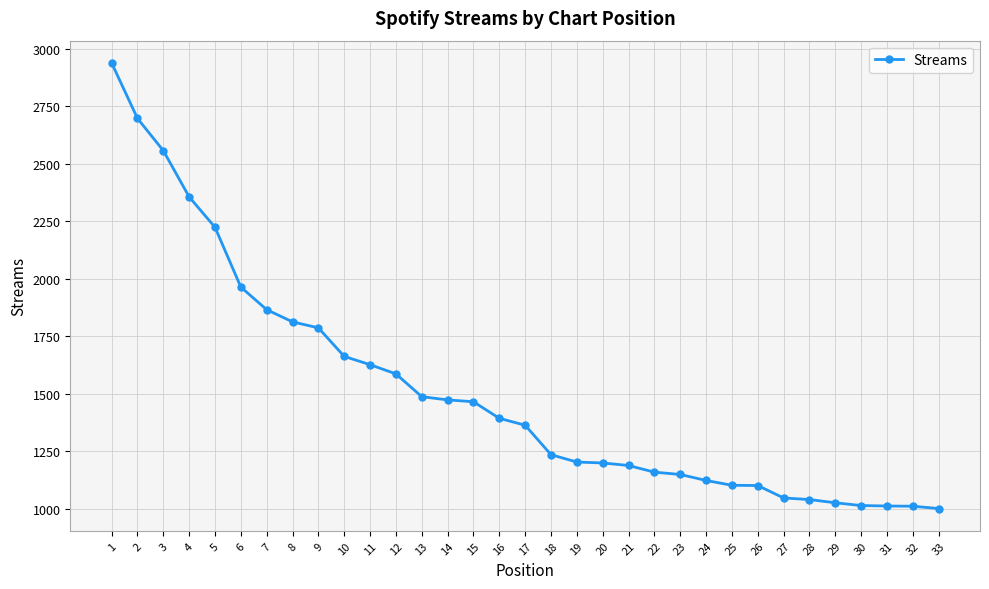

What is the ratio of the value at 27 to the value at 7?

0.6